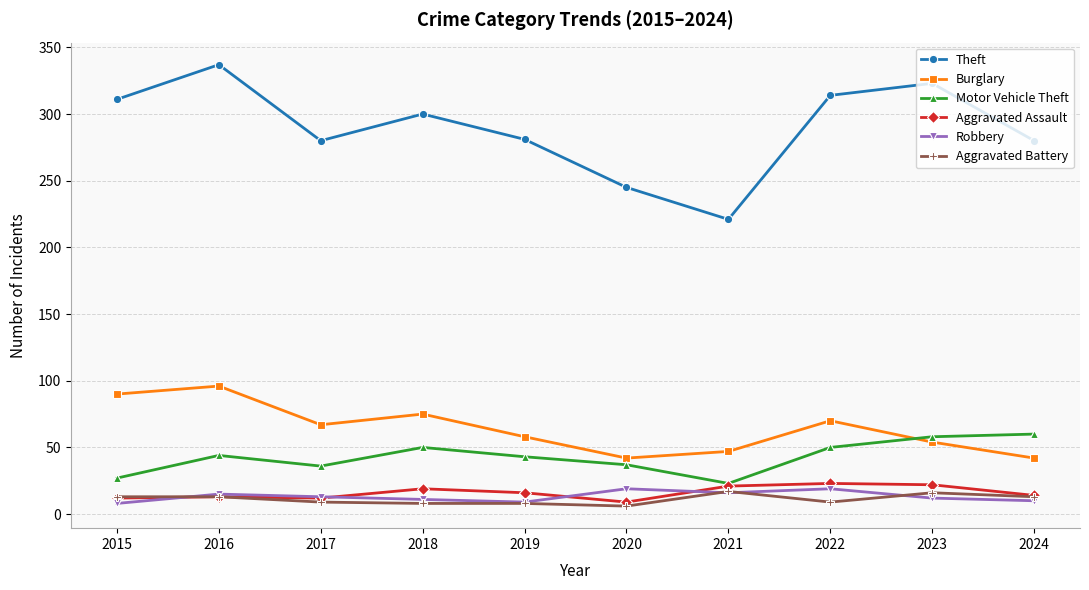

In Robbery, how many points are higher than both neighbors (excluding endpoints)?

3